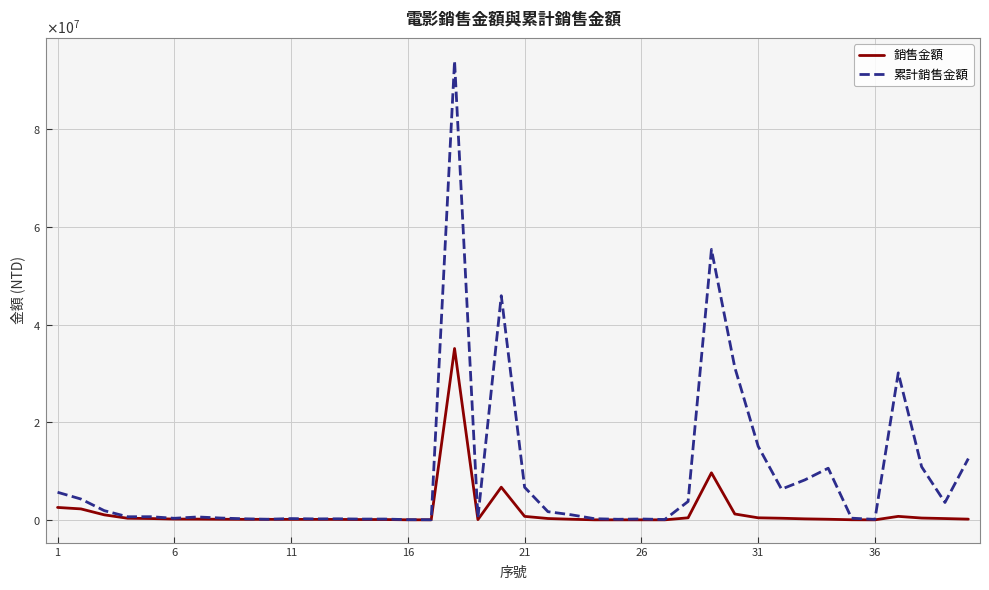

Which series has the widest spread of values?

累計銷售金額